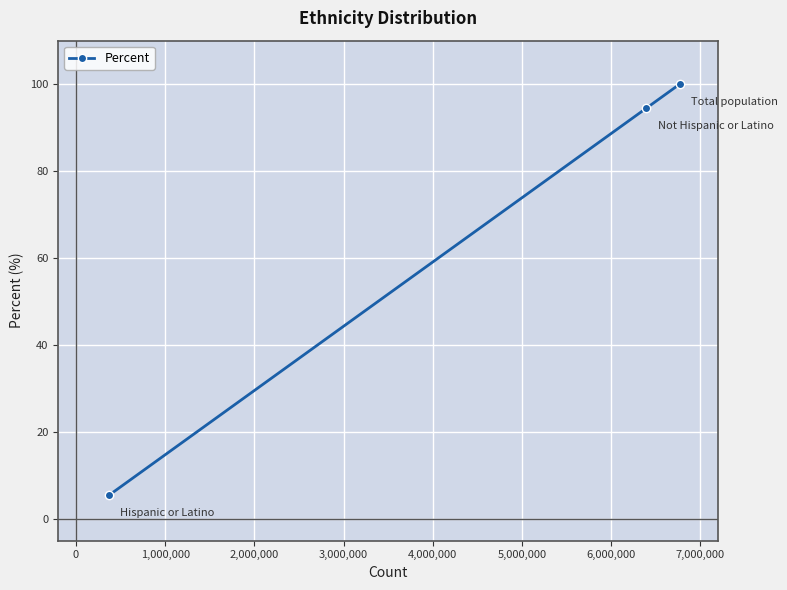

What is the minimum value shown in the chart?

5.5